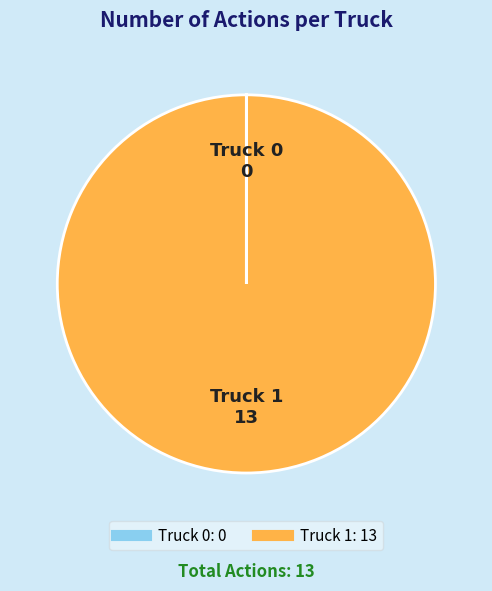

Which category has the biggest portion of the pie?

Truck 1